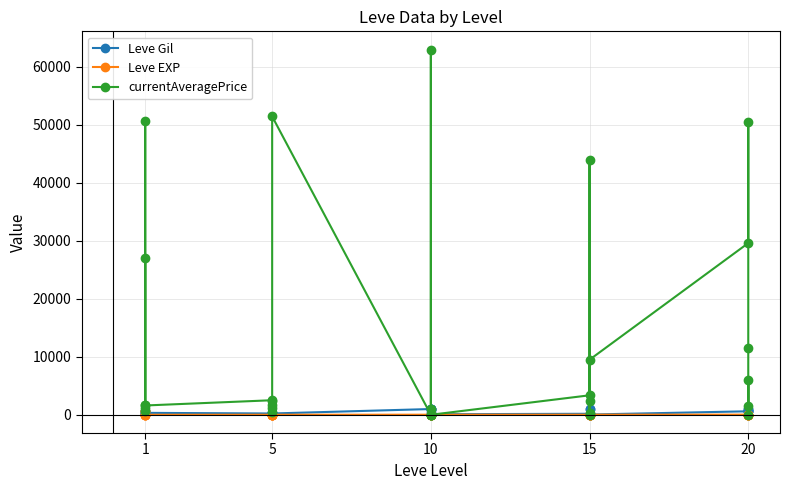

What is the maximum value shown in the chart?

63000.0